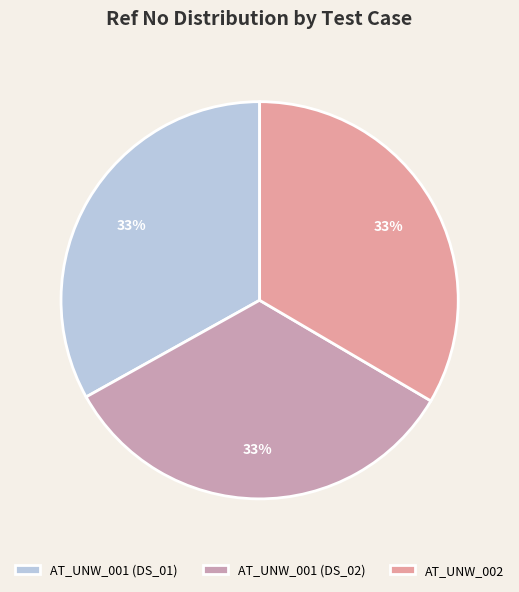

Combined, do AT_UNW_001 (DS_01) and AT_UNW_001 (DS_02) account for over 50%?

Yes